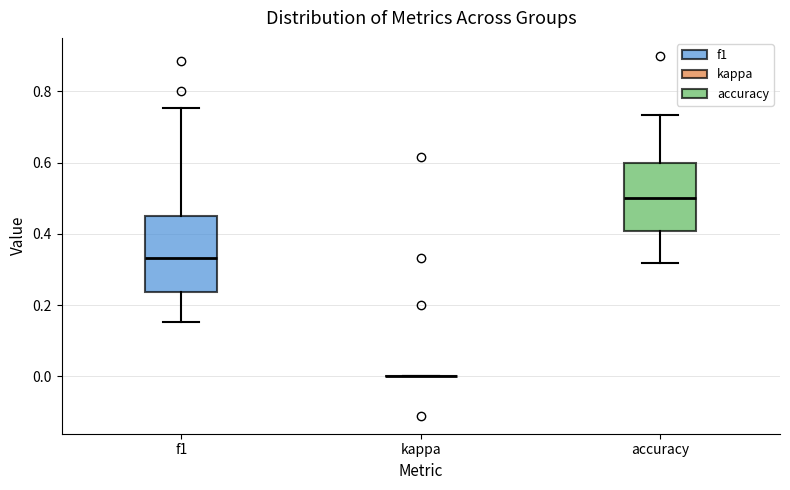

Reading left to right, transcribe this box plot: for each box, give where its median line is, the range the box spans, and where its two whiskers end, as read against the y-axis. The values are not printed on the chart, so give them approximately, as read against the axis.

f1: median 0.34, box 0.24 to 0.46, whiskers 0.16 to 0.76
kappa: box collapsed to a line at 0.00, whiskers 0.00 to 0.00
accuracy: median 0.50, box 0.40 to 0.60, whiskers 0.32 to 0.74